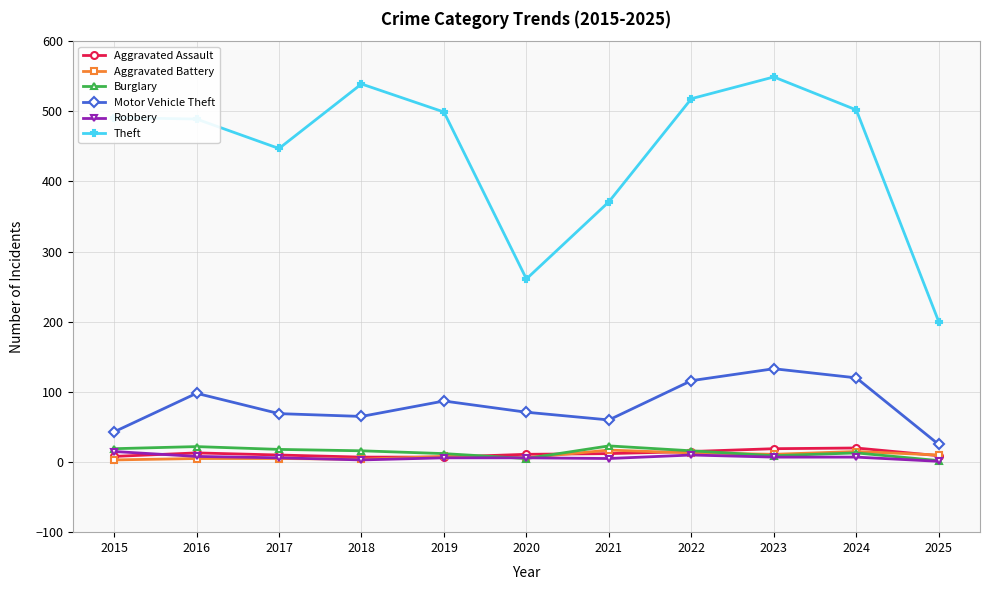

The Aggravated Assault series shows 13 at 2016. True or false?

True